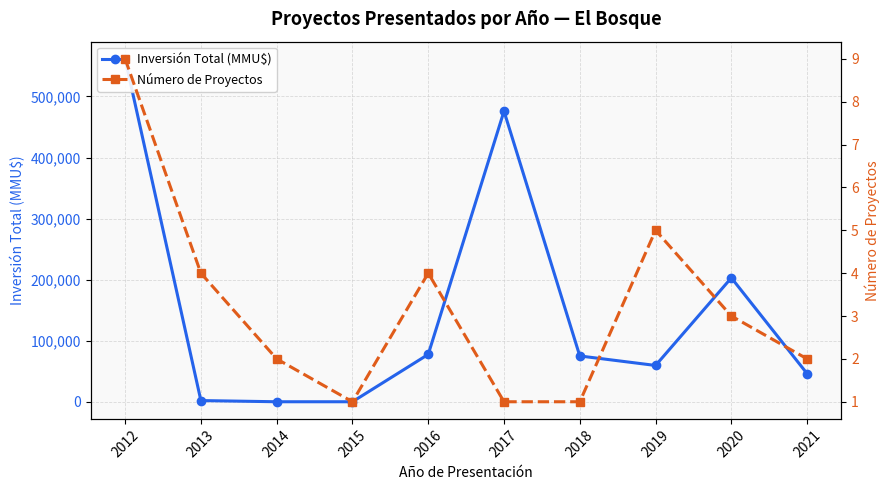

Rank the series by their maximum value, from lowest to highest.

Número de Proyectos, Inversión Total (MMU$)